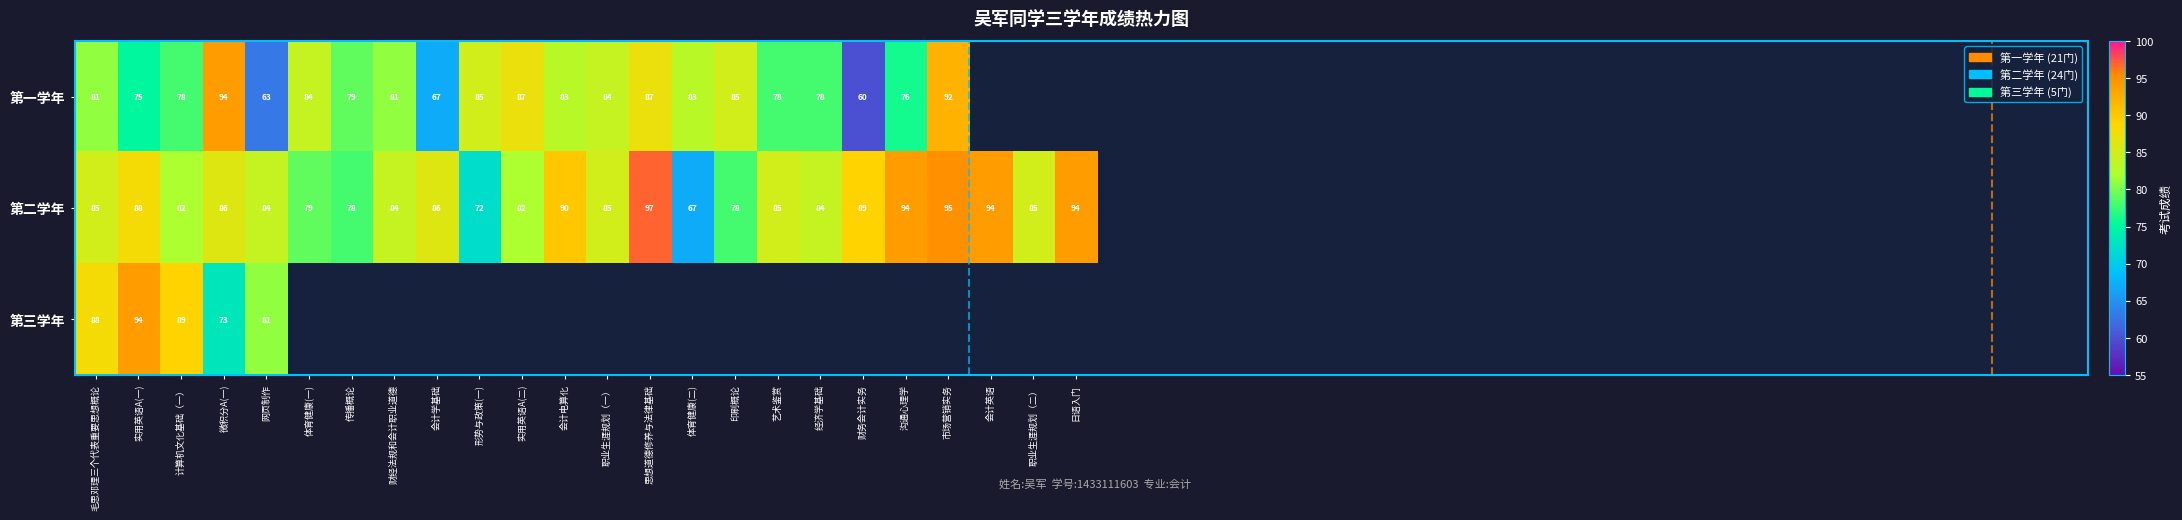

What is the difference between the highest and lowest values at 毛思邓理三个代表重要思想概论?

7